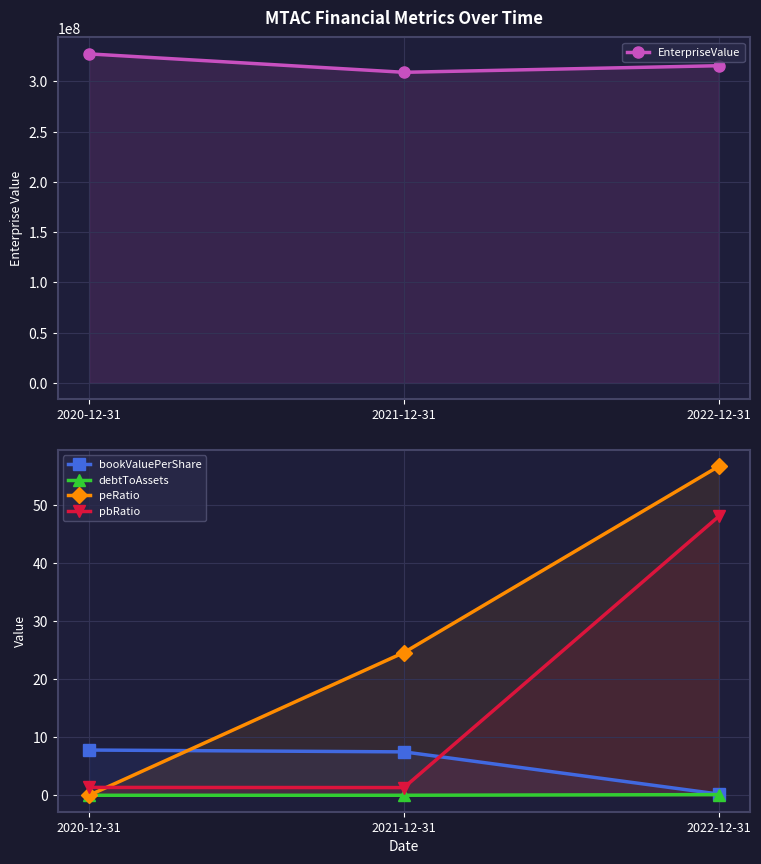

Is the value of pbRatio at 2021-12-31 greater than the value of bookValuePerShare at 2020-12-31?

No